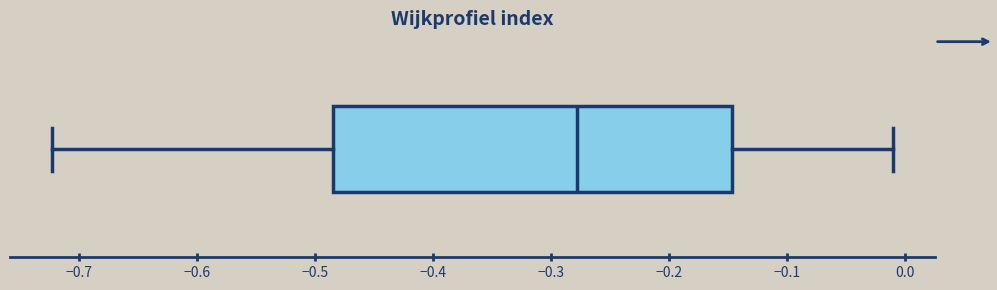

Where does the right whisker of the box end on the x-axis? The values are not printed on the chart, so give them approximately, as read against the axis.

-0.01